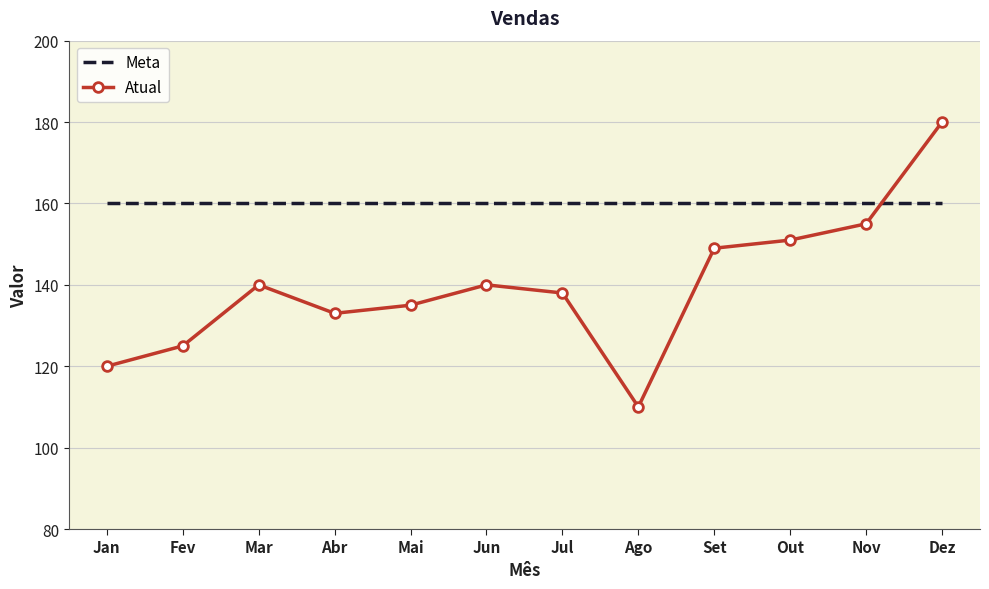

What is the difference between the second highest and second lowest values in the Atual series?

35